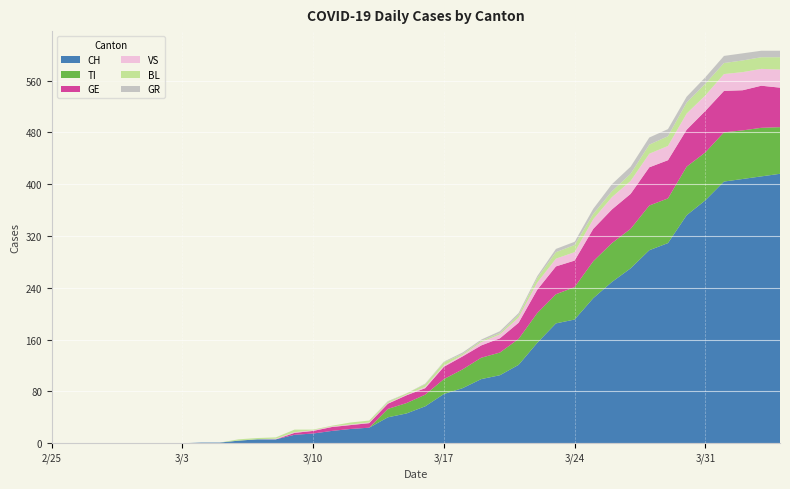

Reading left to right, extract all data points from this chart.

CH: 0=0	1=0	2=0	3=0	4=0	5=0	6=0	7=0	8=1	9=1	10=4	11=6	12=6	13=13	14=15	15=19	16=22	17=24	18=40	19=46	20=57	21=76	22=85	23=99	24=105	25=121	26=155	27=185	28=191	29=224	30=249	31=270	32=298	33=309	34=352	35=375	36=404	37=408	38=412	39=416
TI: 0=0	1=0	2=0	3=0	4=0	5=0	6=0	7=0	8=0	9=0	10=0	11=0	12=0	13=0	14=0	15=0	16=0	17=0	18=13	19=16	20=18	21=23	22=29	23=33	24=35	25=40	26=46	27=45	28=50	29=57	30=60	31=61	32=69	33=69	34=75	35=74	36=76	37=75	38=75	39=72
GE: 0=0	1=0	2=0	3=0	4=0	5=0	6=0	7=0	8=0	9=0	10=0	11=0	12=0	13=3	14=4	15=6	16=6	17=7	18=8	19=12	20=10	21=19	22=20	23=19	24=22	25=25	26=36	27=43	28=41	29=50	30=52	31=54	32=59	33=59	34=57	35=64	36=64	37=62	38=65	39=61
VS: 0=0	1=0	2=0	3=0	4=0	5=0	6=0	7=0	8=0	9=0	10=0	11=0	12=1	13=1	14=1	15=1	16=1	17=1	18=1	19=1	20=2	21=2	22=2	23=5	24=6	25=8	26=11	27=12	28=13	29=15	30=19	31=20	32=21	33=22	34=25	35=24	36=26	37=28	38=26	39=28
BL: 0=0	1=0	2=0	3=0	4=0	5=0	6=0	7=0	8=0	9=0	10=2	11=2	12=2	13=4	14=1	15=1	16=3	17=3	18=2	19=2	20=4	21=5	22=2	23=2	24=2	25=4	26=7	27=10	28=11	29=8	30=9	31=11	32=14	33=15	34=17	35=18	36=17	37=18	38=18	39=19
GR: 0=0	1=0	2=0	3=0	4=0	5=0	6=0	7=0	8=0	9=0	10=0	11=0	12=0	13=0	14=0	15=0	16=0	17=0	18=1	19=0	20=1	21=1	22=2	23=2	24=3	25=3	26=3	27=5	28=5	29=8	30=11	31=11	32=11	33=11	34=9	35=10	36=11	37=11	38=10	39=10